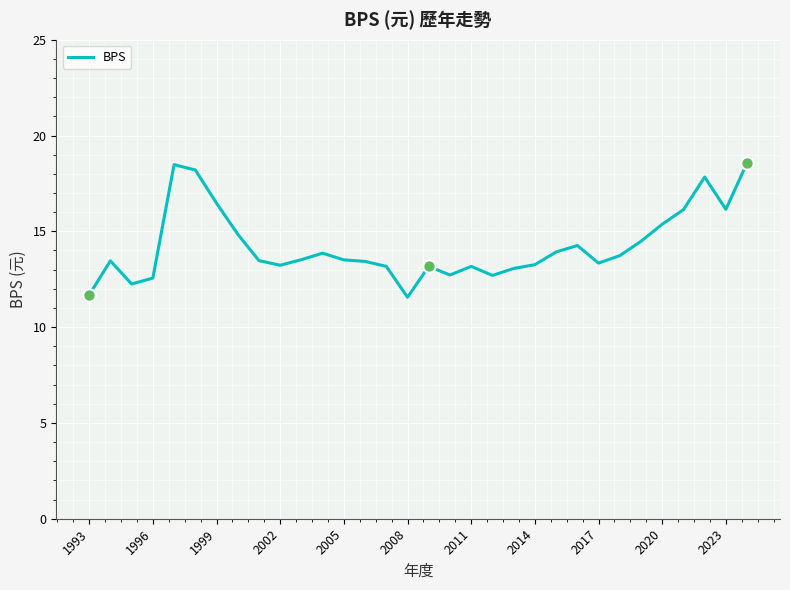

What is the difference between the maximum and minimum values?

7.0